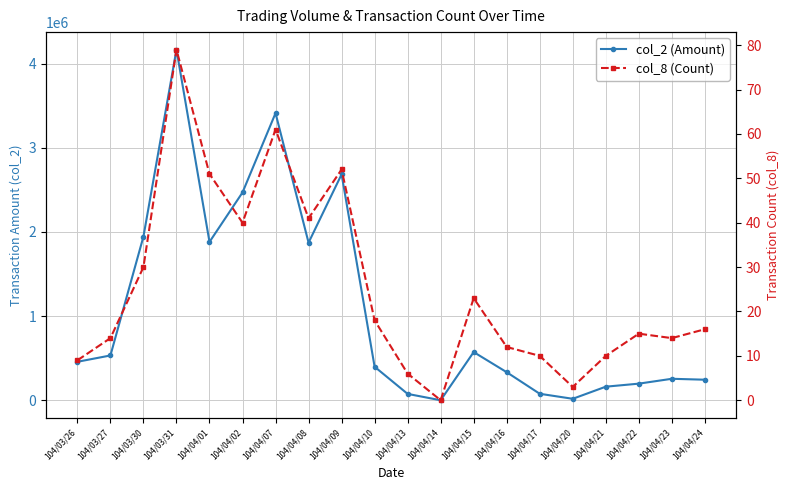

Rank the series at 104/04/16 from highest to lowest value.

col_2 (Amount), col_8 (Count)